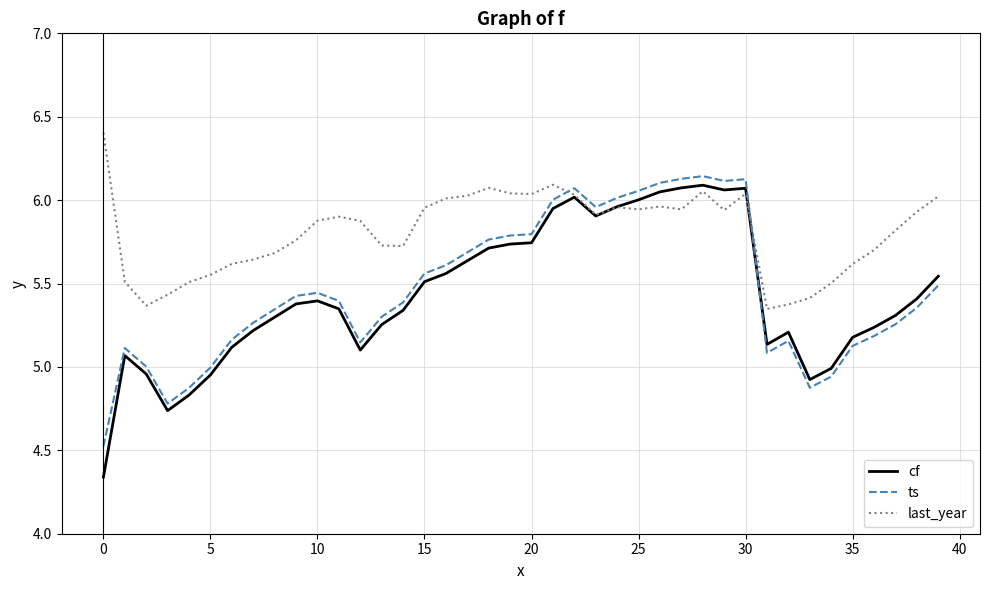

What is the lowest value of the ts series?

4.5